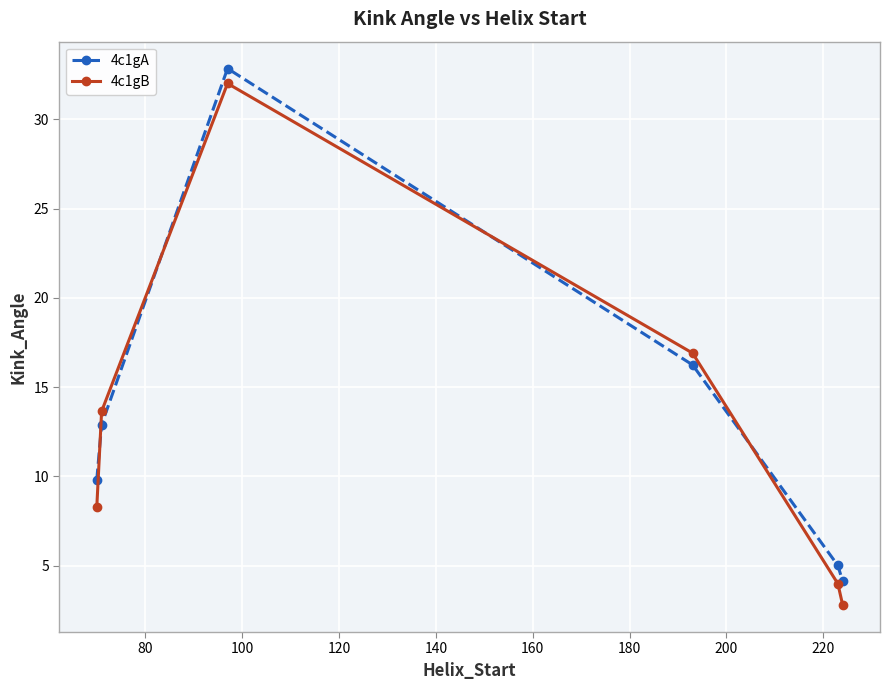

What is the average value of the 4c1gB series?

12.9